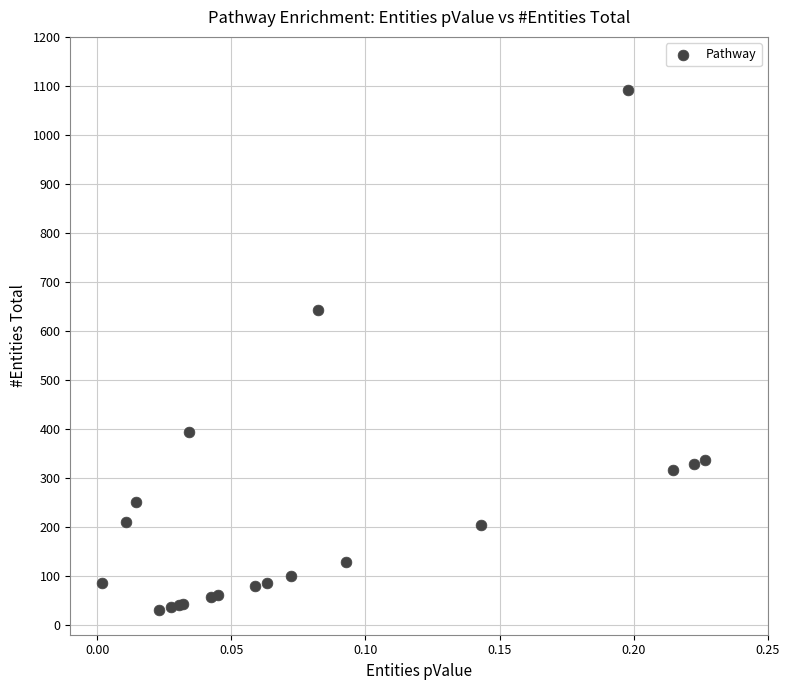

What Y value in the scatter plot is closest to 561?

643